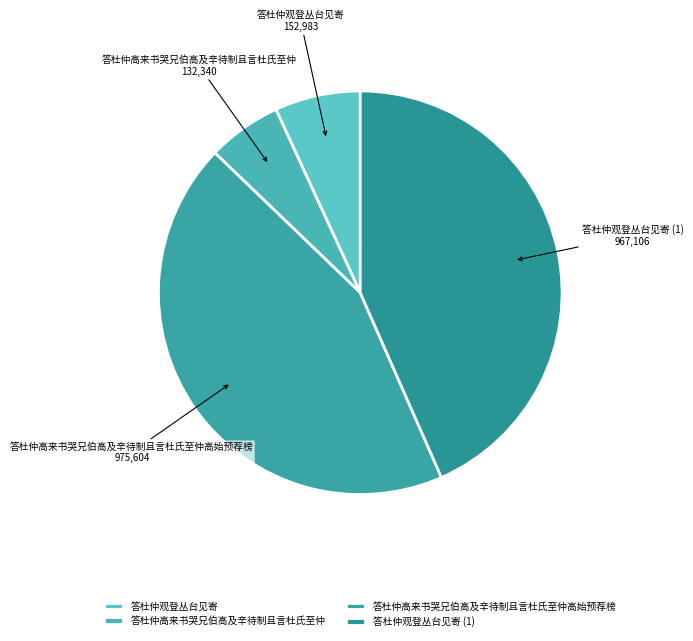

The 答杜仲高来书哭兄伯高及辛待制且言杜氏至仲高始预荐榜 slice represents 44% of the pie. True or false?

True